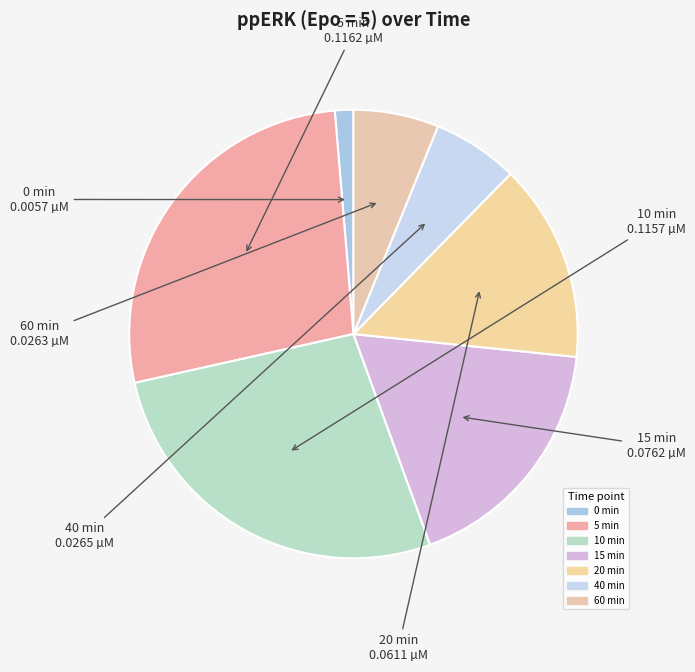

Is 40 min the majority of the pie?

No